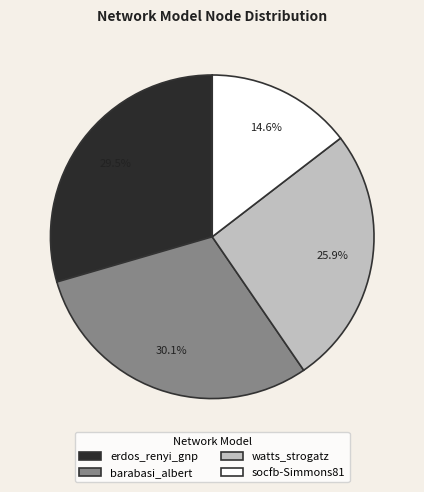

Between socfb-Simmons81 and barabasi_albert, which is larger?

barabasi_albert